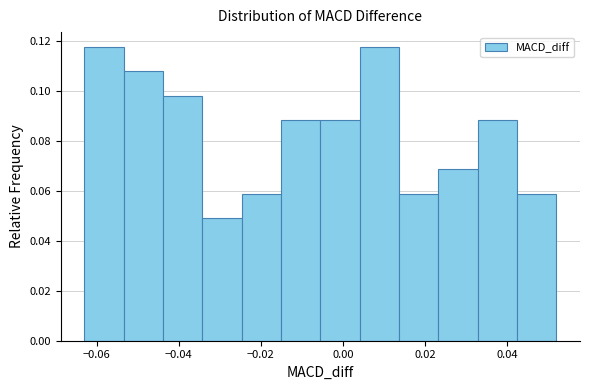

Reading left to right, list every bar in this chart as the range it spans on the x-axis followed by its height. Neither the bar edges nor the heights are printed on the chart, so give them approximately, as read against the axes.

-0.062 to -0.054: 0.118
-0.054 to -0.044: 0.108
-0.044 to -0.034: 0.098
-0.034 to -0.024: 0.050
-0.024 to -0.016: 0.058
-0.016 to -0.006: 0.088
-0.006 to 0.004: 0.088
0.004 to 0.014: 0.118
0.014 to 0.024: 0.058
0.024 to 0.032: 0.068
0.032 to 0.042: 0.088
0.042 to 0.052: 0.058